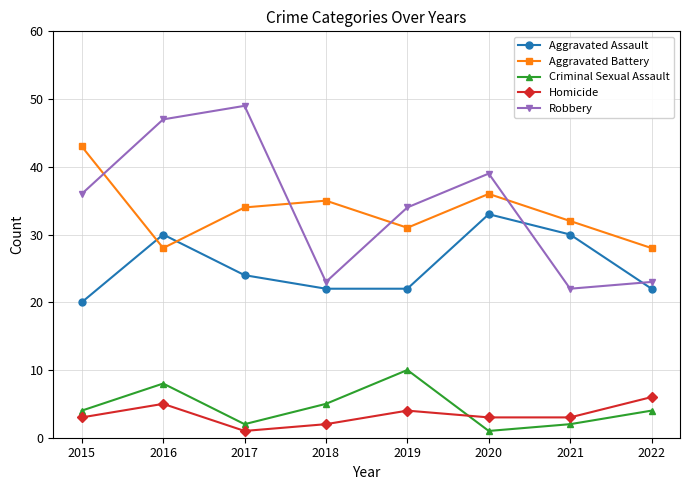

True or false: Criminal Sexual Assault and Aggravated Assault intersect in this chart.

False